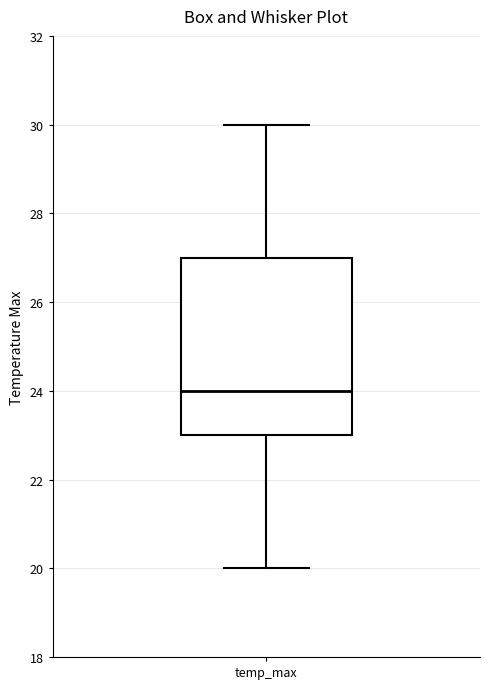

Where does the lower whisker of the box for temp_max end on the y-axis? The values are not printed on the chart, so give them approximately, as read against the axis.

20